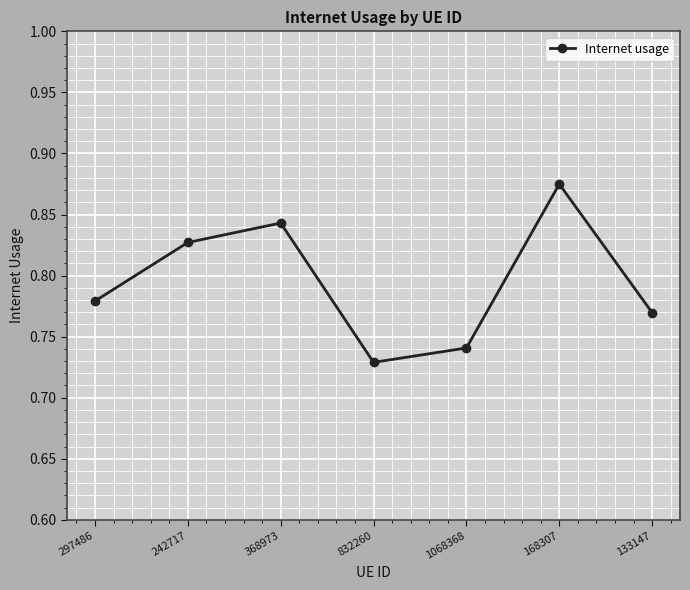

Which label corresponds to the smallest value in the chart?

832260